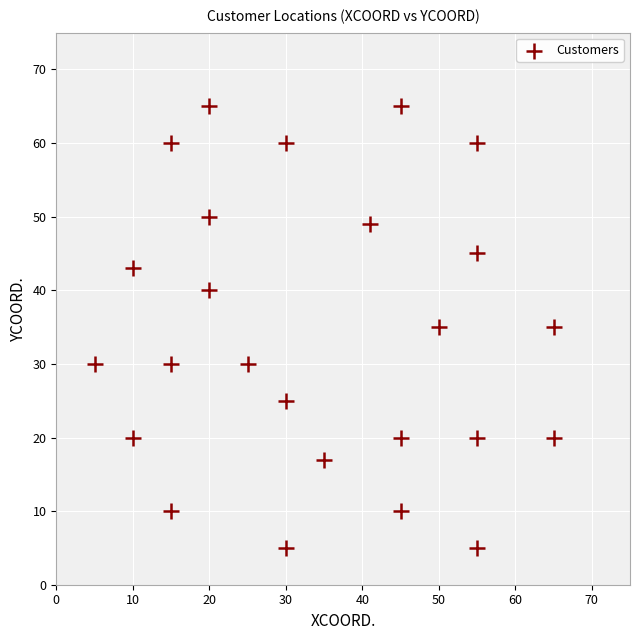

What is the range of Y values (max minus min)?

60